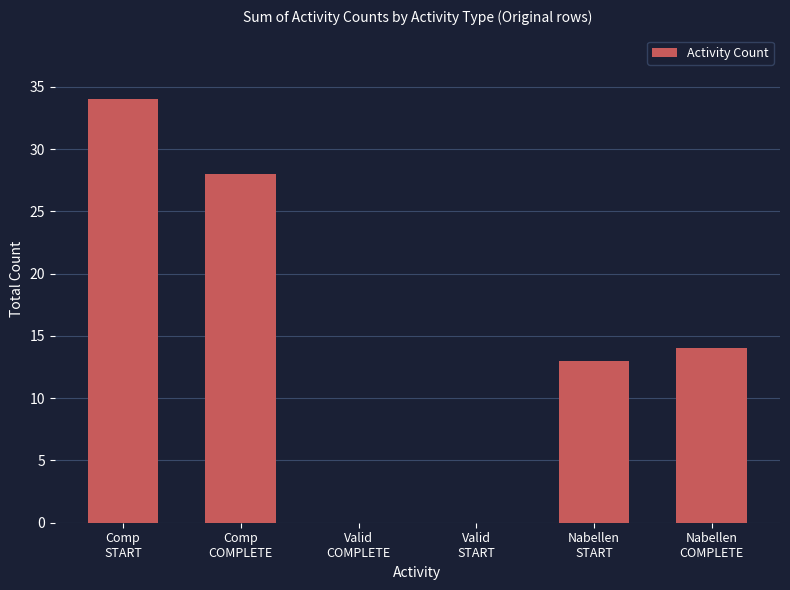

How many series are shown in this chart?

1